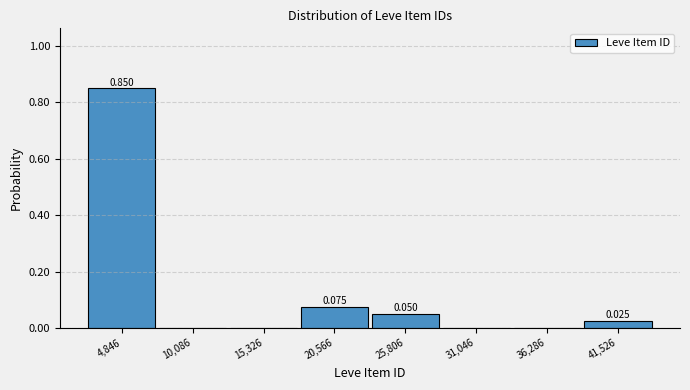

Over which range of the x-axis is the bar tallest?

2000 to 7000